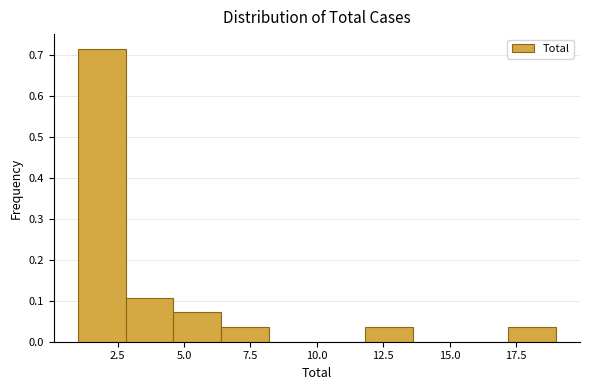

Read against the x-axis, roughly where is the centre of the tallest bar?

2.0